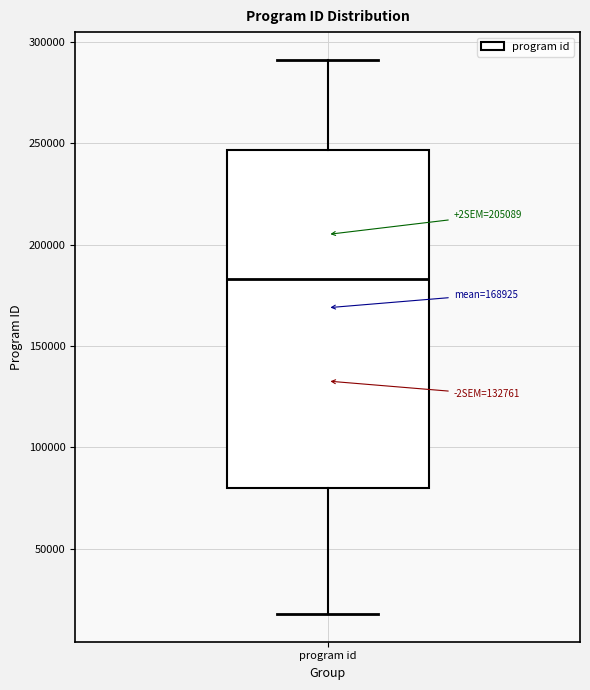

Transcribe this box plot: give where the median line is, the range the box spans, and where the two whiskers end, as read against the y-axis. The values are not printed on the chart, so give them approximately, as read against the axis.

median 185000, box 80000 to 245000, whiskers 20000 to 290000